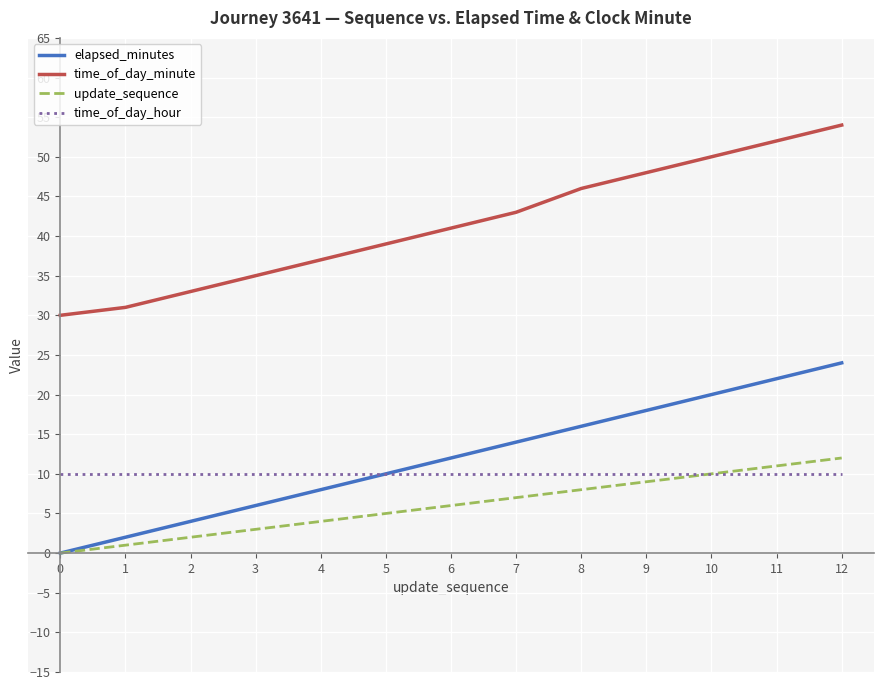

What is the difference between the highest and lowest values at 7?

36